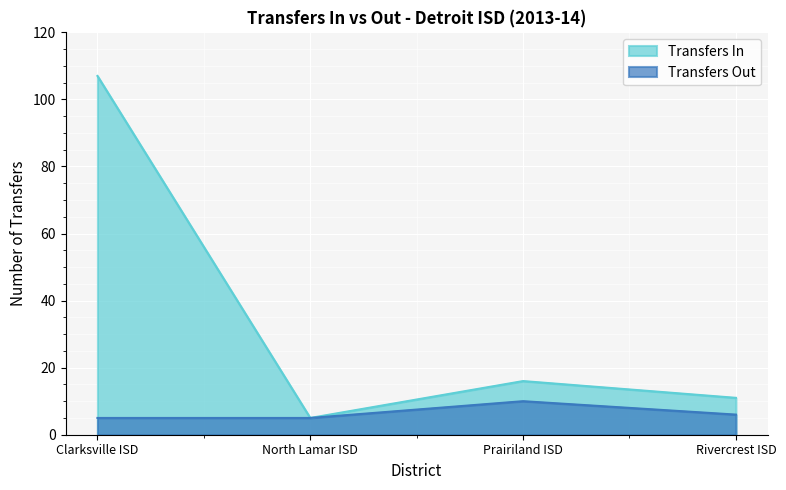

What is the difference between the second highest and minimum values in the Transfers In series?

11